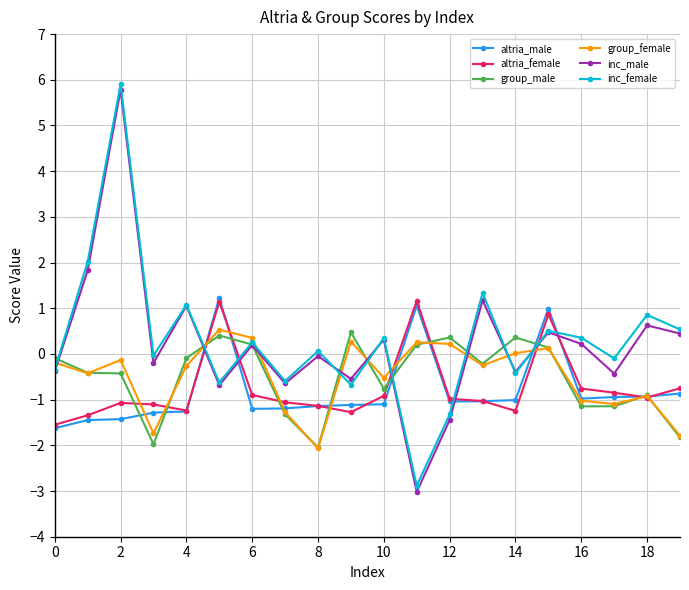

What are all the series names shown in the legend?

altria_male, altria_female, group_male, group_female, inc_male, inc_female